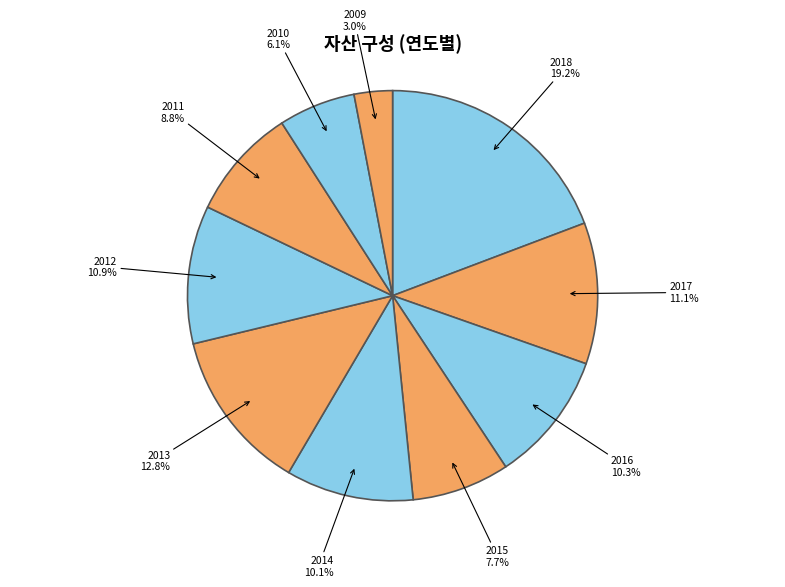

Approximately how many times larger is the value at 2017 compared to 2010?

1.8